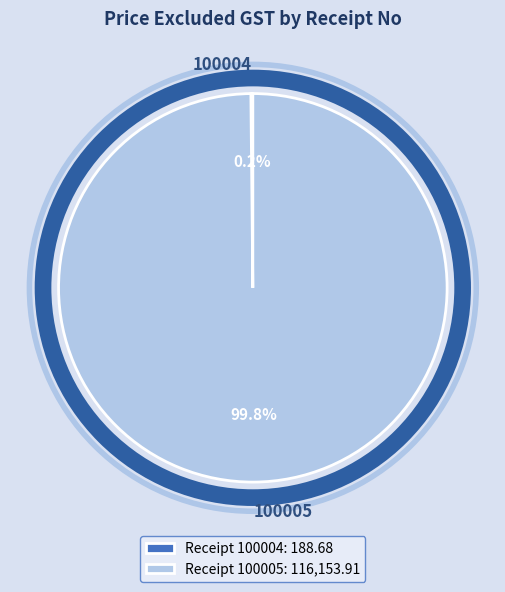

Which slice represents more than half of the pie?

100005